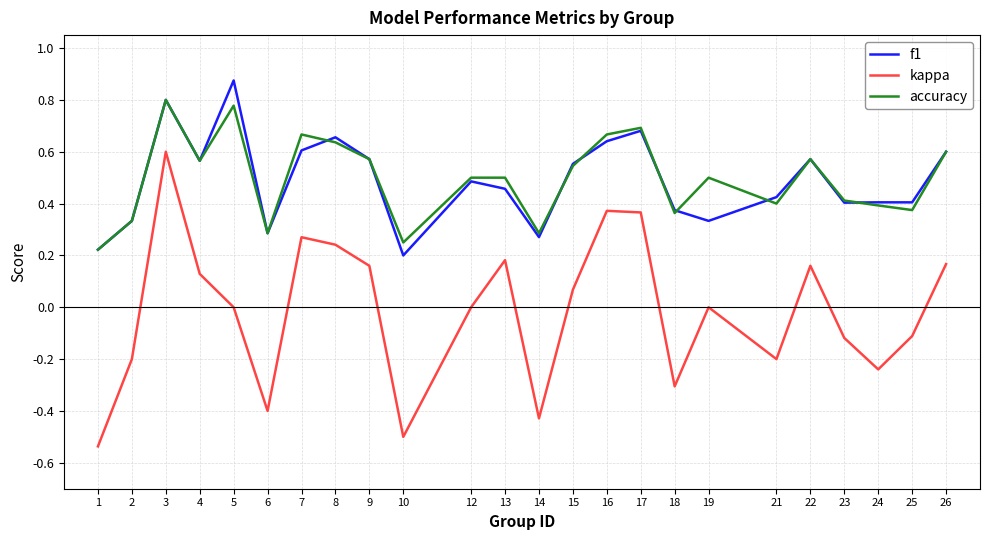

True or false: kappa has a value of -0.1 at 6.

False